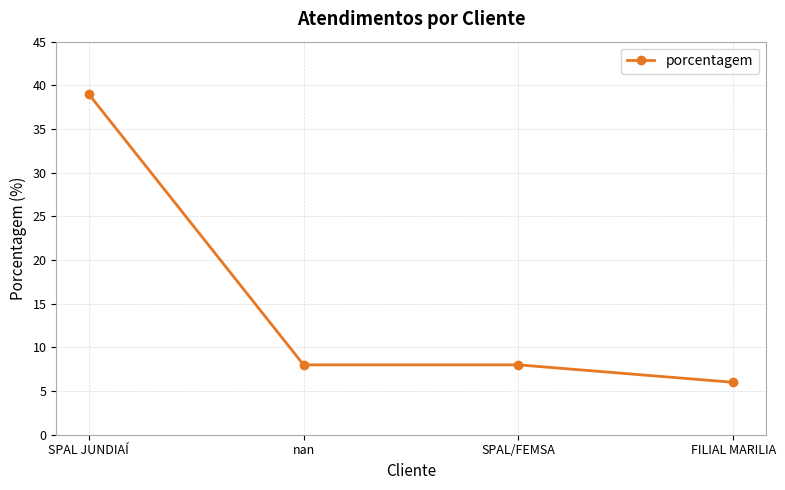

What is the label of the 4th point from the right?

SPAL JUNDIAÍ